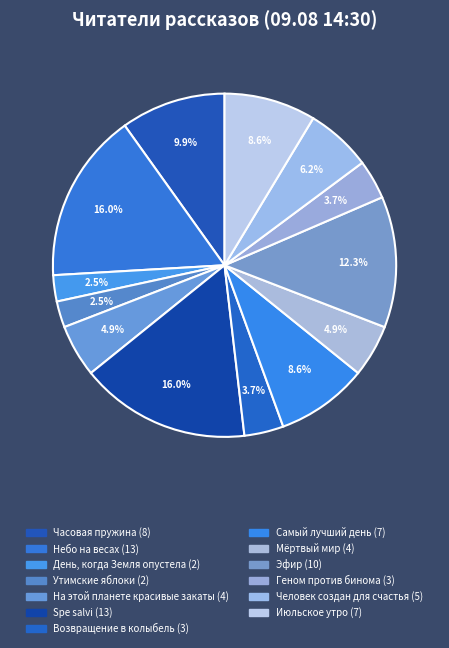

Which has a higher value, Возвращение в колыбель or Утимские яблоки?

Возвращение в колыбель